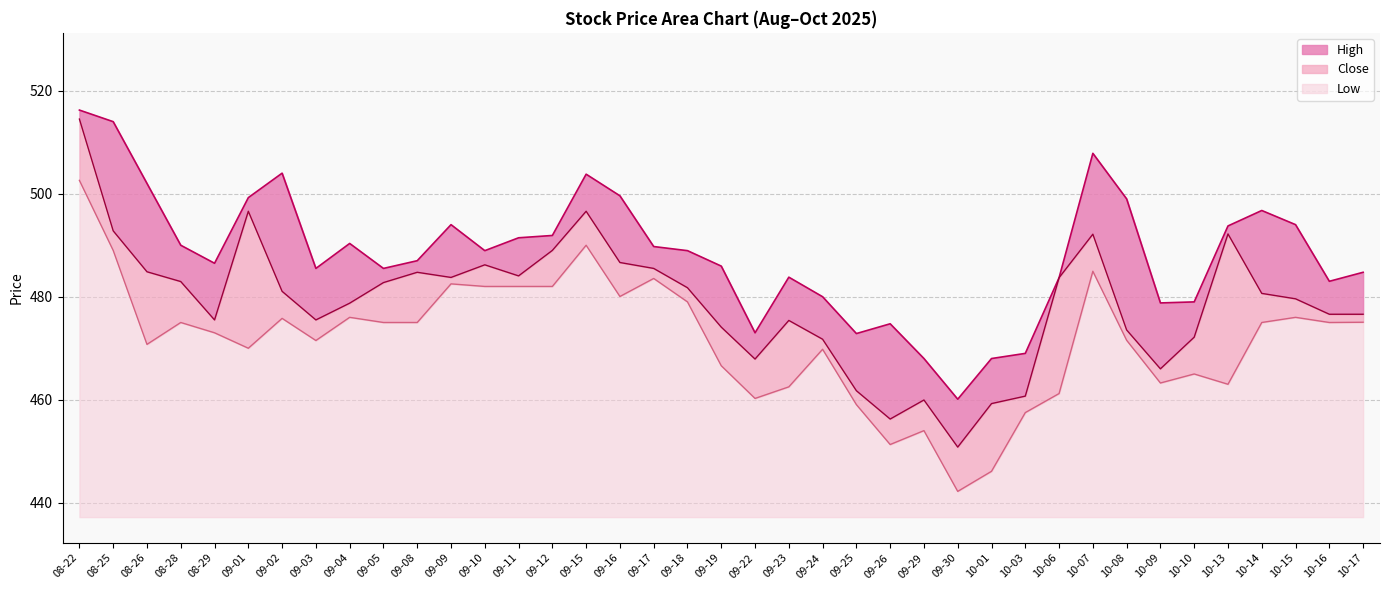

At how many categories does at least one series exceed 454?

39